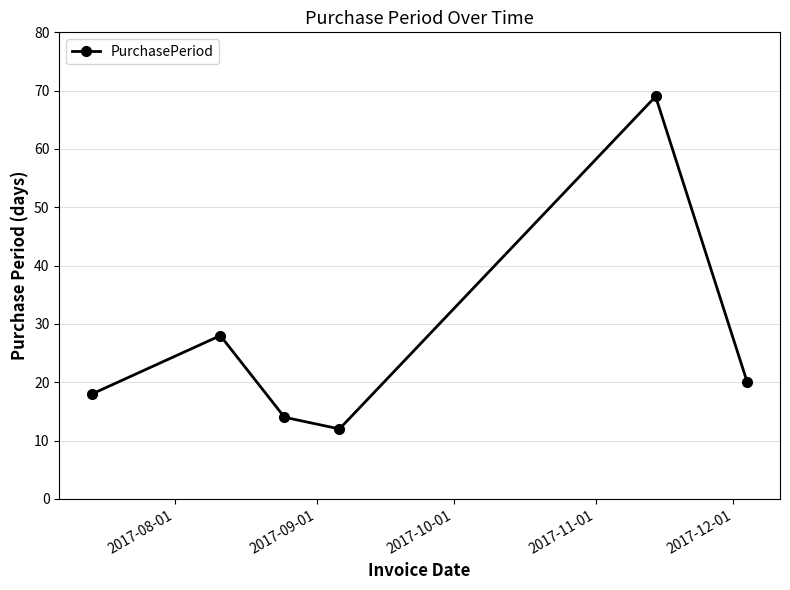

What is the value of the 6th point from the left?

20